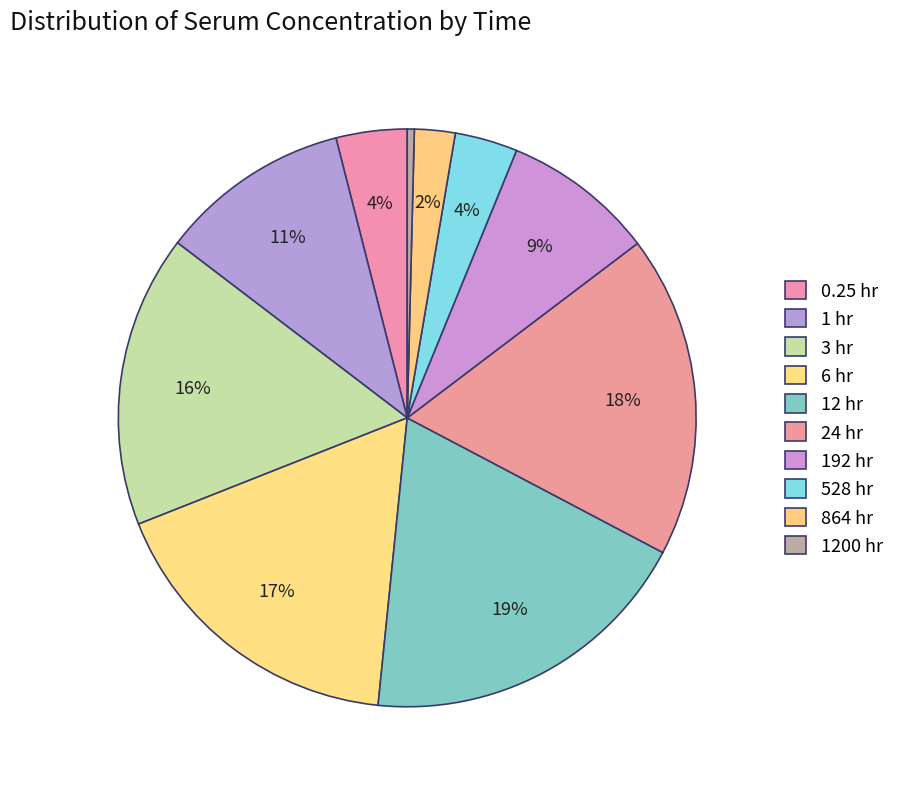

Count the number of slices in the pie.

10